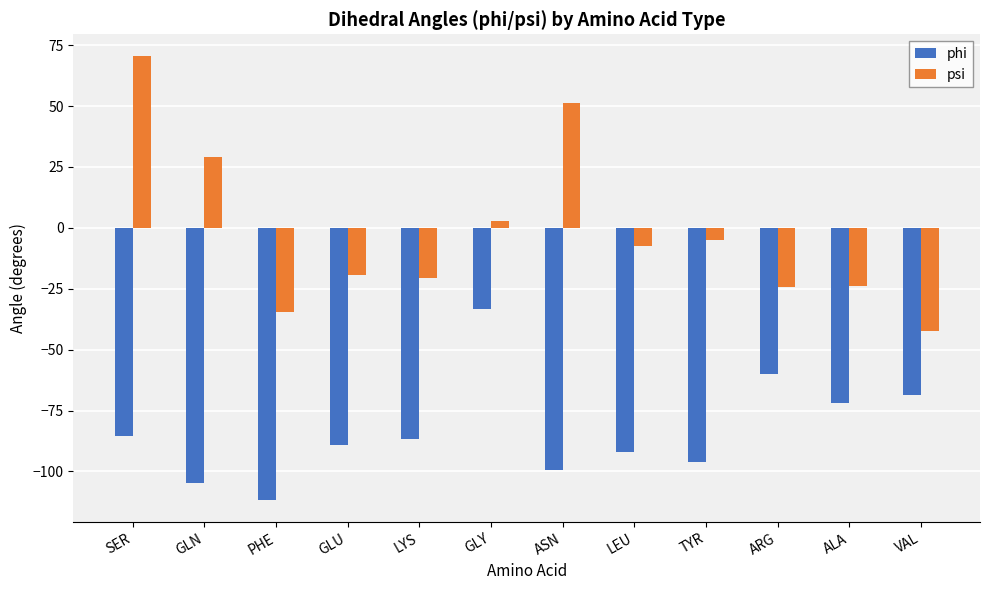

List the series in order of their overall mean, lowest first.

phi, psi